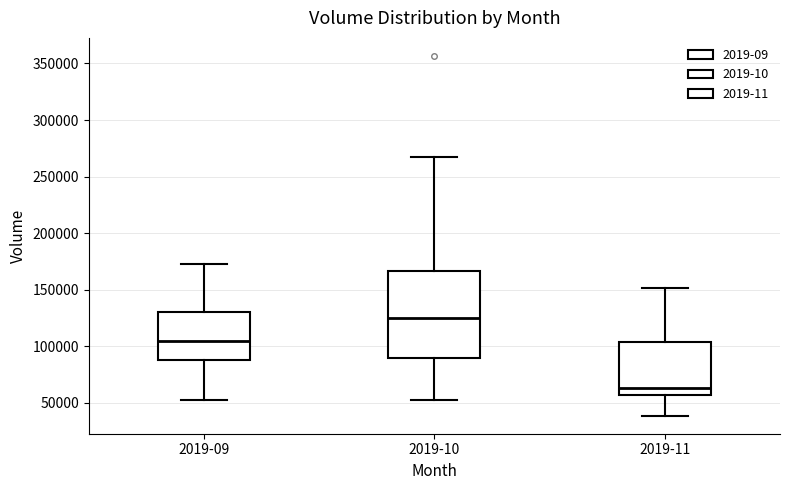

Which box's median line is the lowest?

2019-11